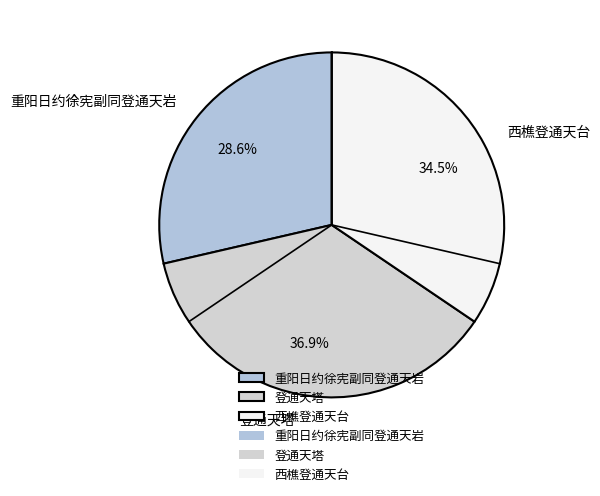

What is the total percentage of 重阳日约徐宪副同登通天岩 and 登通天塔?

65.5%